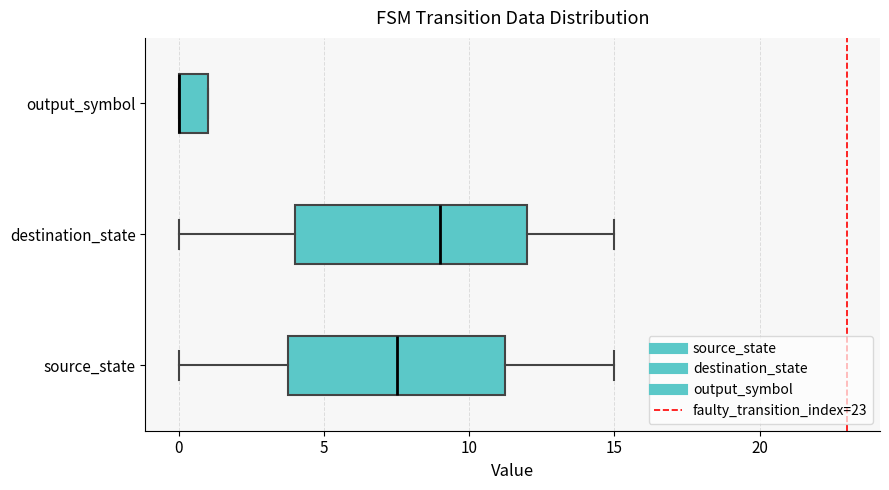

Reading bottom to top, transcribe this box plot: for each box, give where its median line is, the range the box spans, and where its two whiskers end, as read against the x-axis. The values are not printed on the chart, so give them approximately, as read against the axis.

source_state: median 7.5, box 4.0 to 11.5, whiskers 0.0 to 15.0
destination_state: median 9.0, box 4.0 to 12.0, whiskers 0.0 to 15.0
output_symbol: median 0.0 (drawn on the box's left edge), box 0.0 to 1.0, whiskers 0.0 to 1.0